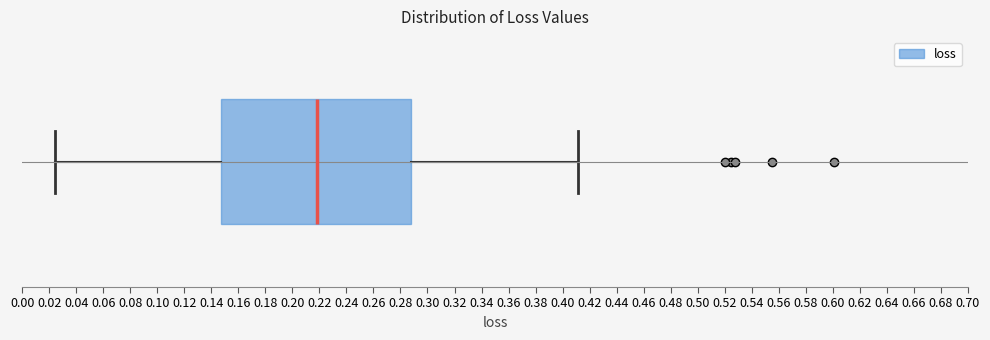

Read this box plot against the x-axis: the position of the median line, the range covered by the box, and the ends of both whiskers. The values are not printed on the chart, so give them approximately, as read against the axis.

median 0.218, box 0.148 to 0.288, whiskers 0.024 to 0.412